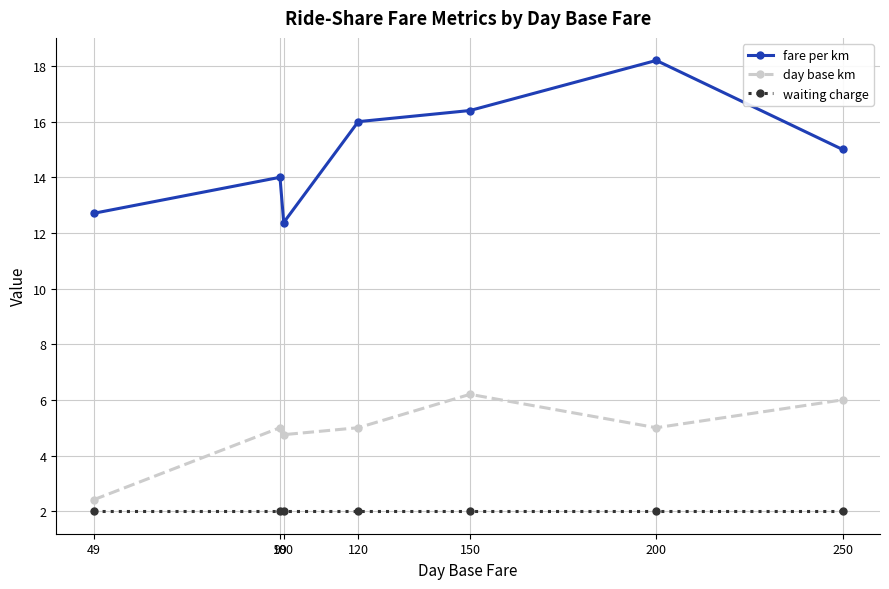

Does the chart have visible grid lines?

Yes